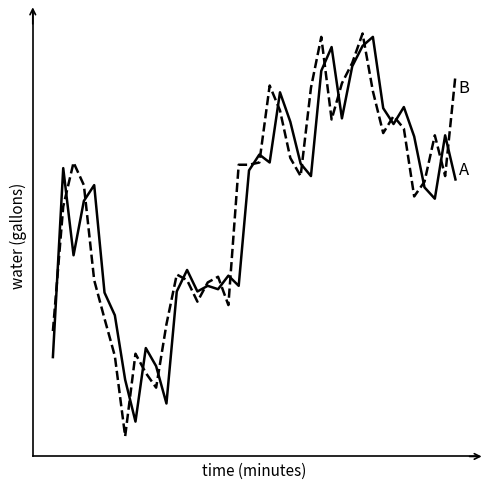

Does the chart have visible grid lines?

No